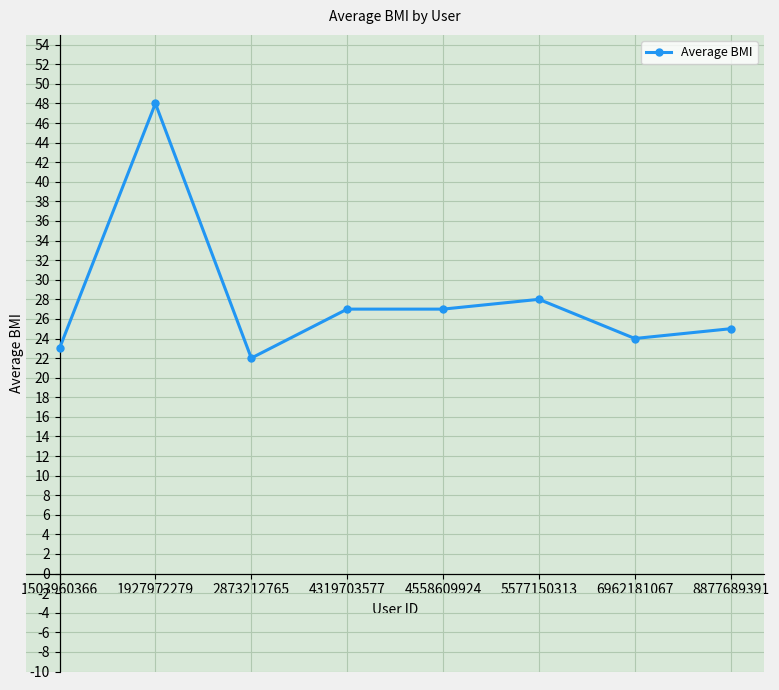

Reading left to right, extract all data points from this chart.

1503960366=23	1927972279=48	2873212765=22	4319703577=27	4558609924=27	5577150313=28	6962181067=24	8877689391=25